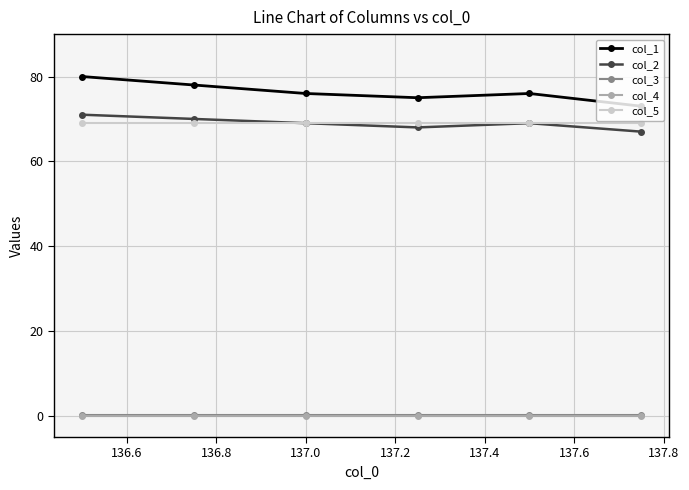

True or false: col_1 and col_5 cross at least once.

False